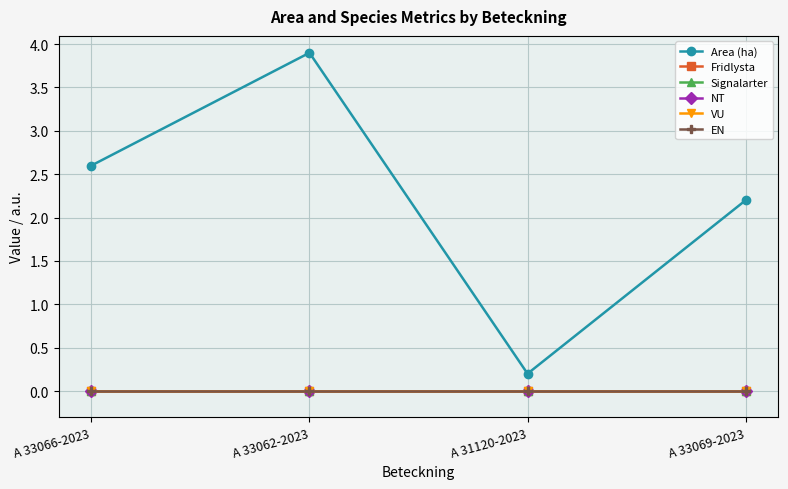

Is the value of NT at A 31120-2023 greater than the value of VU at A 33069-2023?

No